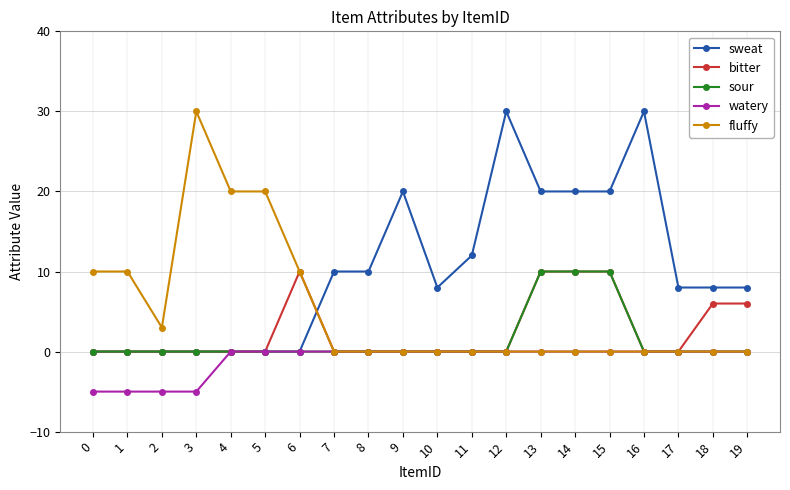

Reading left to right, what are all the values shown in this chart?

sweat: 0=0	1=0	2=0	3=0	4=0	5=0	6=0	7=10	8=10	9=20	10=8	11=12	12=30	13=20	14=20	15=20	16=30	17=8	18=8	19=8
bitter: 0=0	1=0	2=0	3=0	4=0	5=0	6=10	7=0	8=0	9=0	10=0	11=0	12=0	13=10	14=10	15=10	16=0	17=0	18=6	19=6
sour: 0=0	1=0	2=0	3=0	4=0	5=0	6=0	7=0	8=0	9=0	10=0	11=0	12=0	13=10	14=10	15=10	16=0	17=0	18=0	19=0
watery: 0=-5	1=-5	2=-5	3=-5	4=0	5=0	6=0	7=0	8=0	9=0	10=0	11=0	12=0	13=0	14=0	15=0	16=0	17=0	18=0	19=0
fluffy: 0=10	1=10	2=3	3=30	4=20	5=20	6=10	7=0	8=0	9=0	10=0	11=0	12=0	13=0	14=0	15=0	16=0	17=0	18=0	19=0